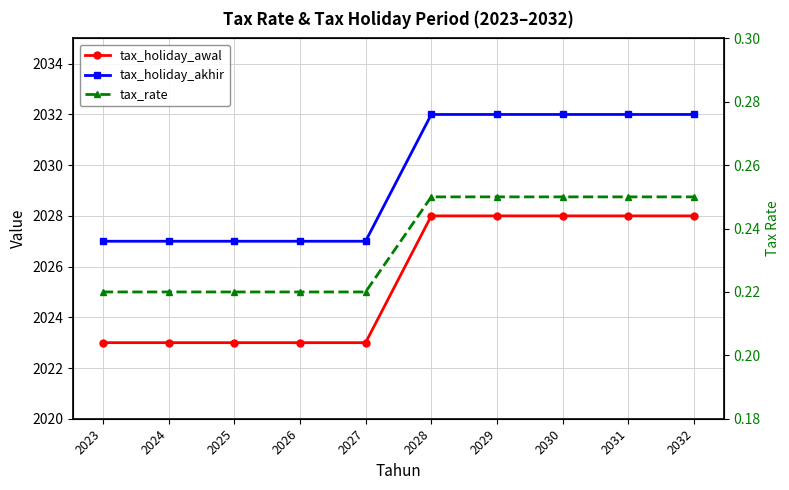

True or false: tax_holiday_akhir has a value of 2027.0 at 2024.

True